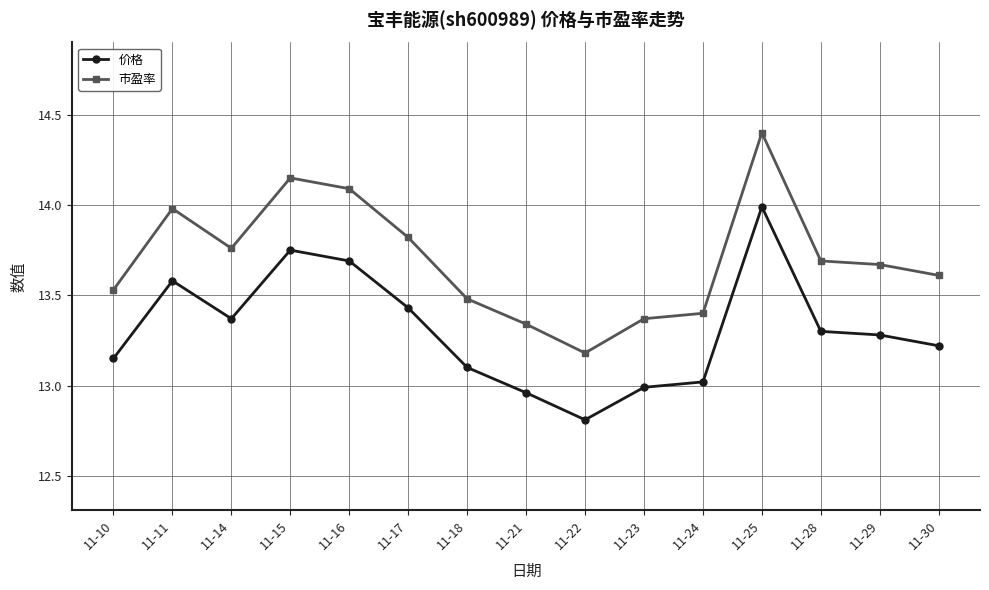

True or false: 市盈率 has a value of 6.4 at 11-23.

False